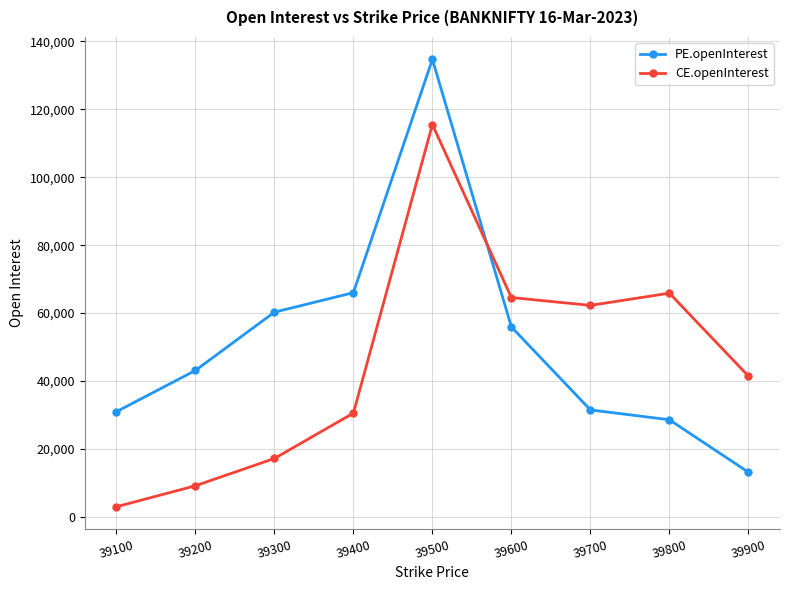

True or false: PE.openInterest has more than 0 points higher than both neighbors.

True